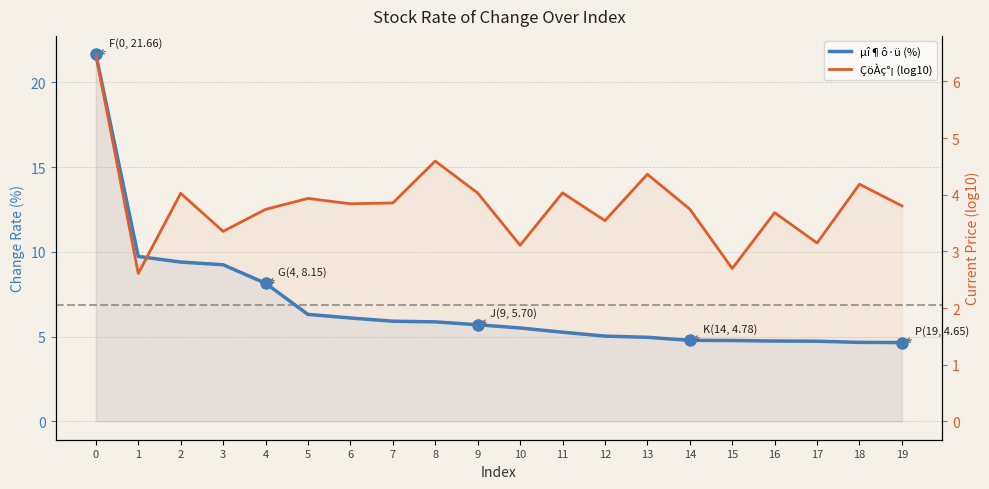

Which category has the lowest value across all series?

19